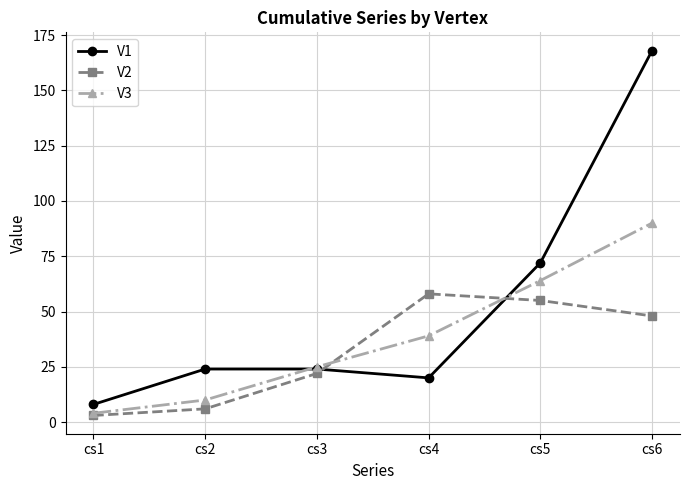

What is the average value of the V3 series?

39